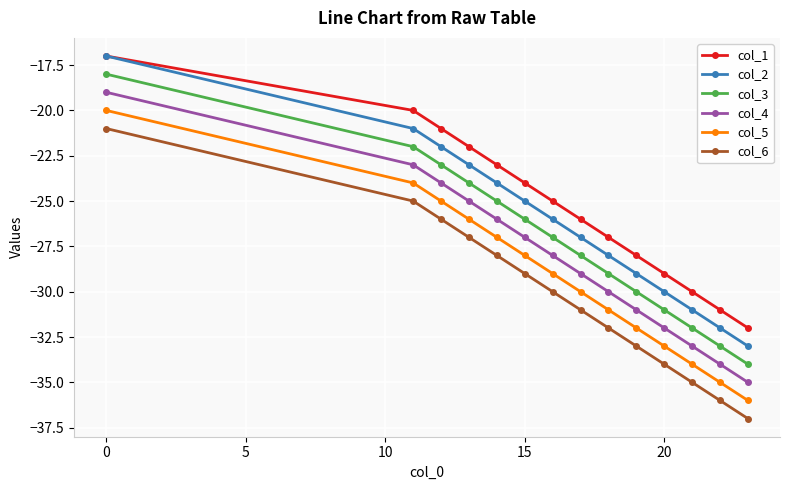

What is the minimum value for col_1?

-32